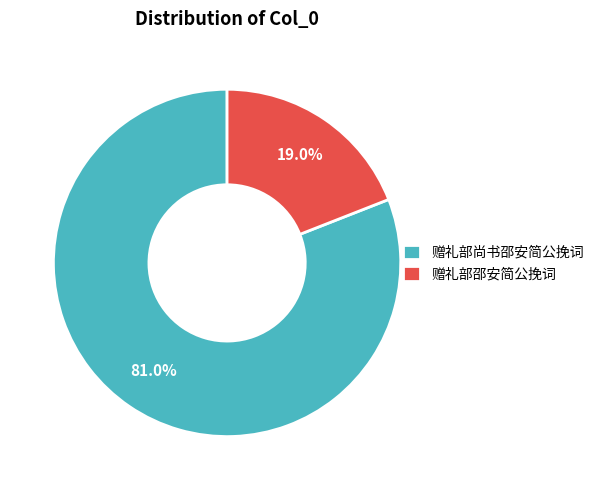

To the nearest percent, what percentage of the pie is 赠礼部尚书邵安简公挽词?

81%